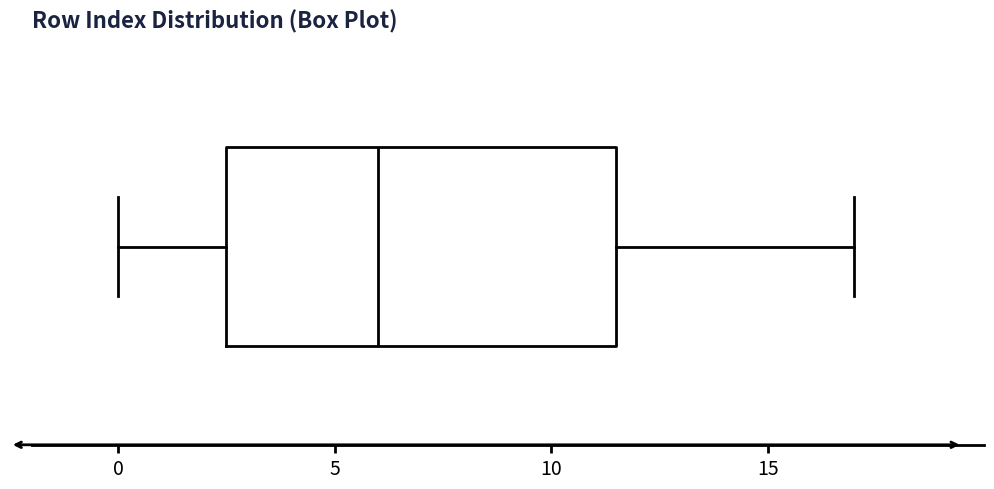

Where is the left edge of the box on the x-axis? The values are not printed on the chart, so give them approximately, as read against the axis.

2.5